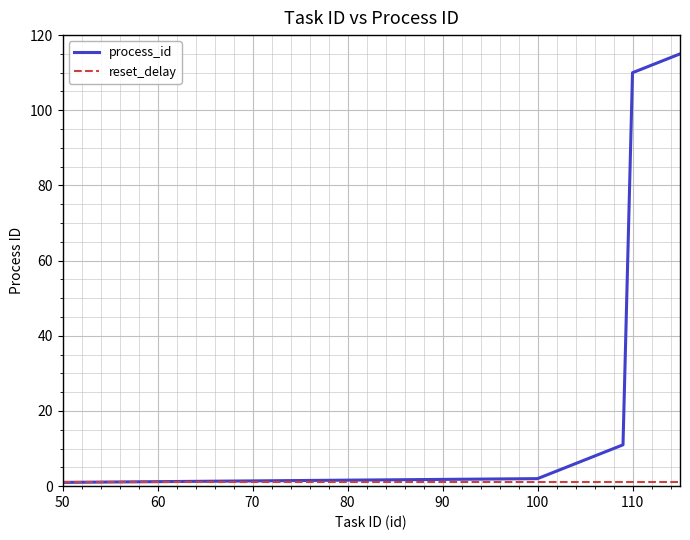

Which series has the largest total across all categories?

process_id